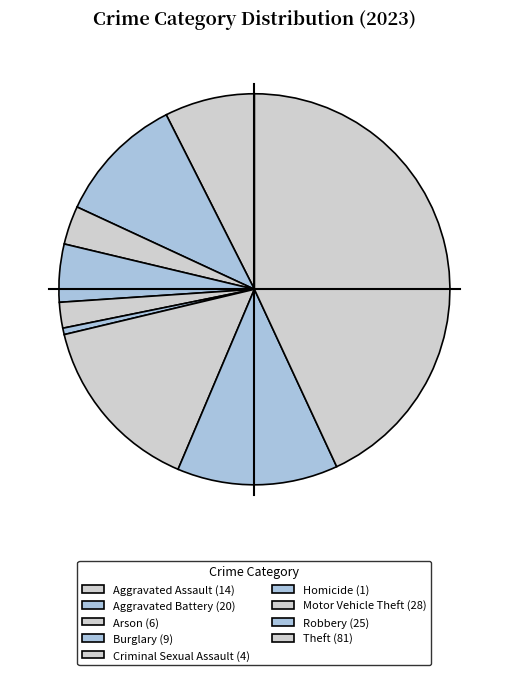

Which category has the biggest portion of the pie?

Theft